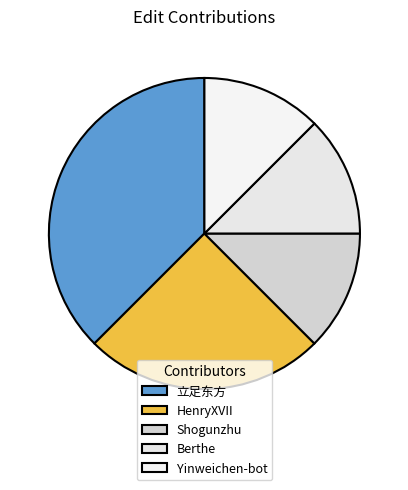

The Berthe slice represents 6% of the pie. True or false?

False